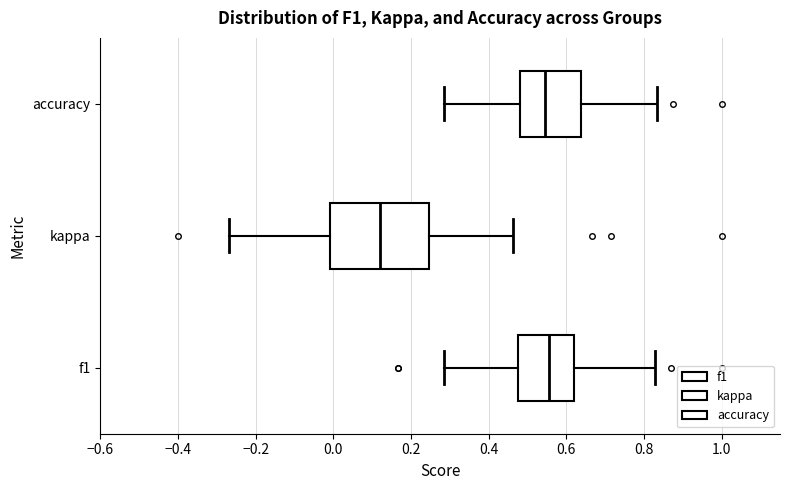

Which box's median line is the furthest to the left?

kappa